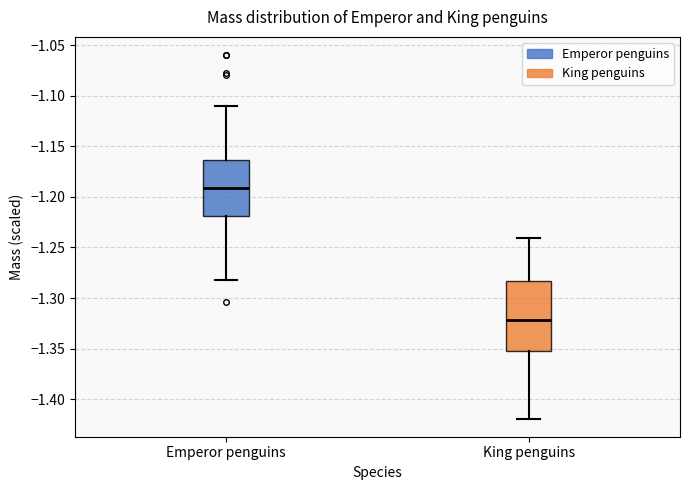

Comparing the boxes themselves (not the whiskers), which one is the tallest?

King penguins